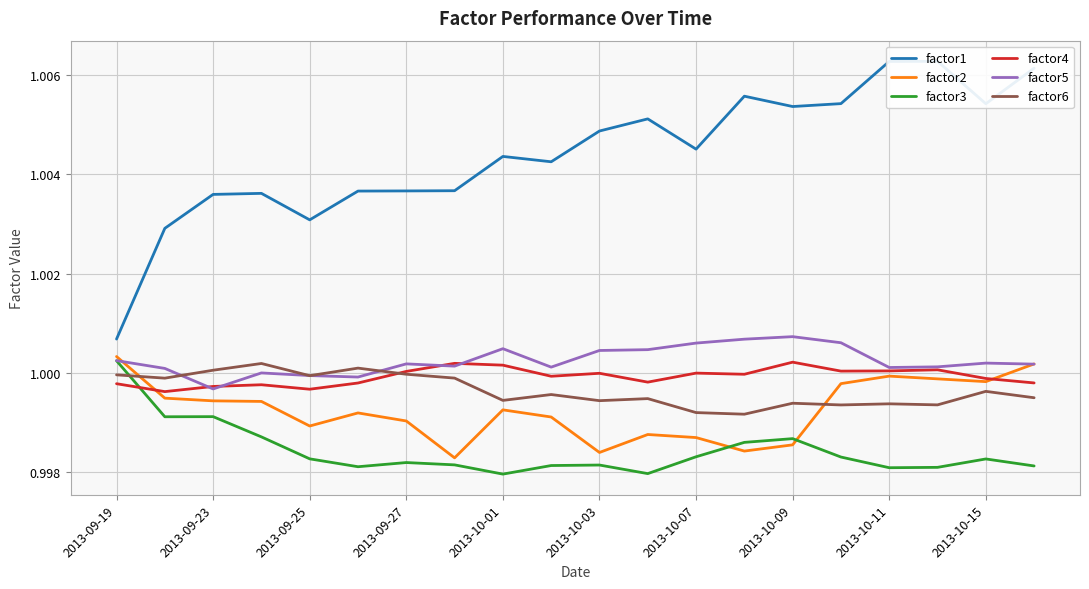

Reading right to left, list all the values displayed in this chart.

factor1: 1.0	1.0	1.0	1.0	1.0	1.0	1.0	1.0	1.0	1.0	1.0	1.0	1.0	1.0	1.0	1.0	1.0	1.0	1.0	1.0
factor2: 1.0	1.0	1.0	1.0	1.0	1.0	1.0	1.0	1.0	1.0	1.0	1.0	1.0	1.0	1.0	1.0	1.0	1.0	1.0	1.0
factor3: 1.0	1.0	1.0	1.0	1.0	1.0	1.0	1.0	1.0	1.0	1.0	1.0	1.0	1.0	1.0	1.0	1.0	1.0	1.0	1.0
factor4: 1.0	1.0	1.0	1.0	1.0	1.0	1.0	1.0	1.0	1.0	1.0	1.0	1.0	1.0	1.0	1.0	1.0	1.0	1.0	1.0
factor5: 1.0	1.0	1.0	1.0	1.0	1.0	1.0	1.0	1.0	1.0	1.0	1.0	1.0	1.0	1.0	1.0	1.0	1.0	1.0	1.0
factor6: 1.0	1.0	1.0	1.0	1.0	1.0	1.0	1.0	1.0	1.0	1.0	1.0	1.0	1.0	1.0	1.0	1.0	1.0	1.0	1.0